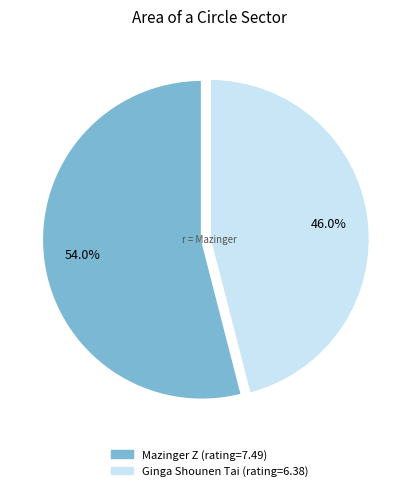

How many slices are in this pie chart?

2